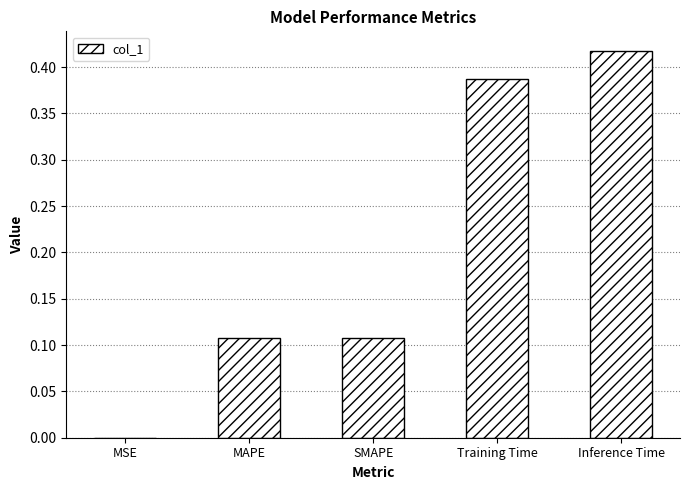

The chart shows a value of 0.2 at Training Time. True or false?

False